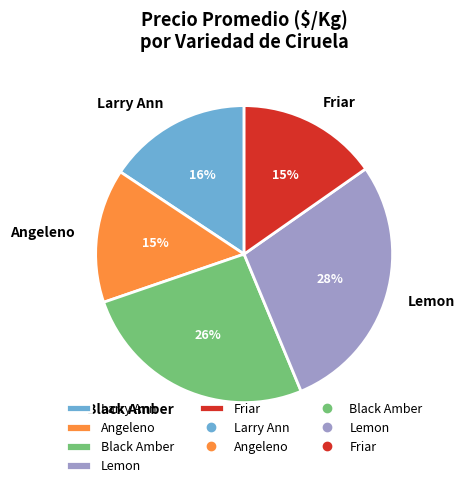

Is it true that Larry Ann is 2% of the pie?

False